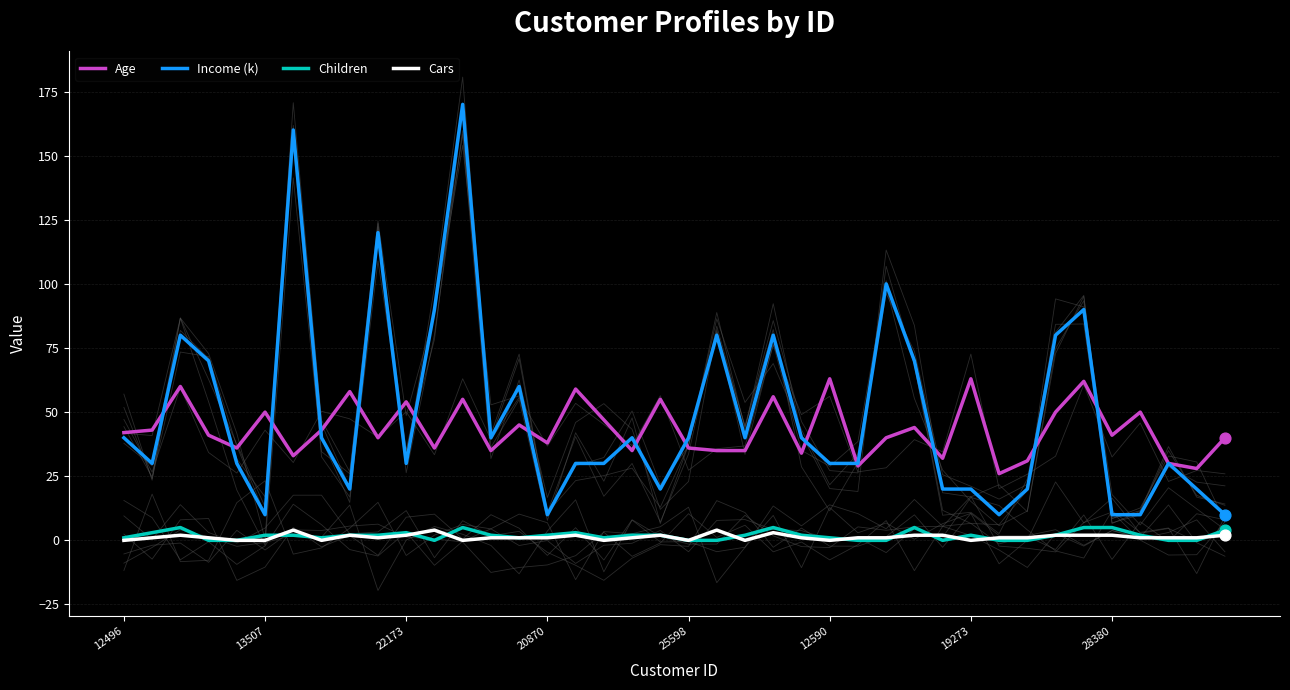

Which series has the largest total across all categories?

Income (k)